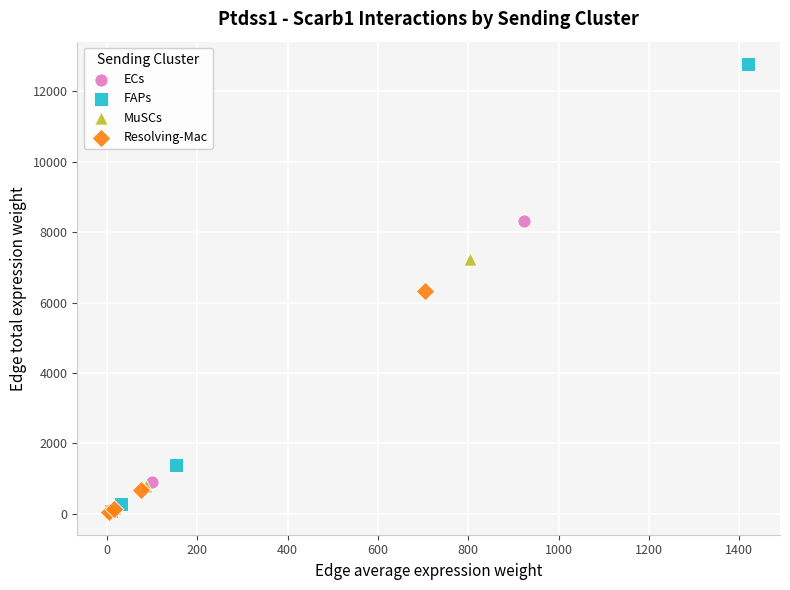

Which series contains the highest Y value?

FAPs